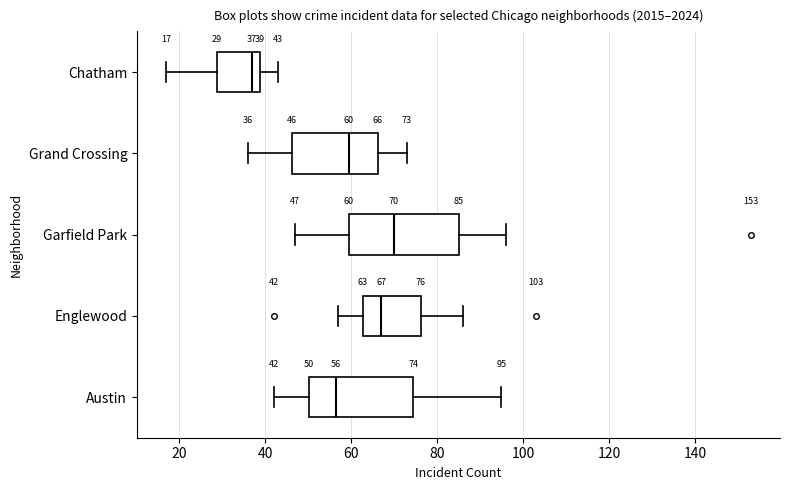

Which box's median line is the furthest to the left?

Chatham